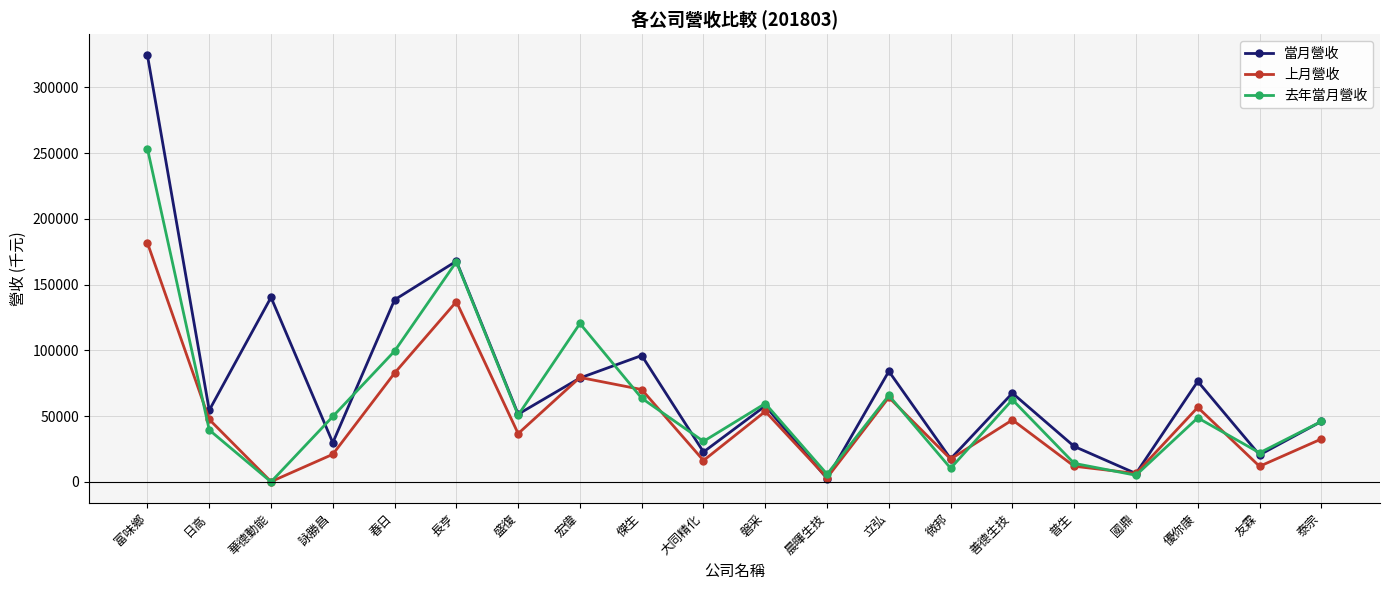

True or false: 當月營收 and 去年當月營收 cross at least once.

True